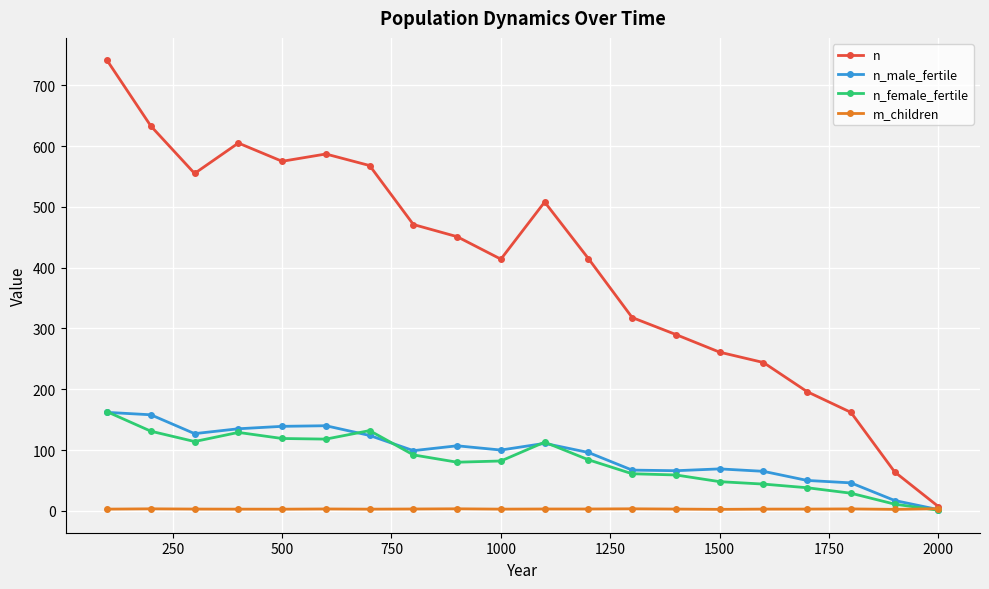

Which series has the largest total across all categories?

n